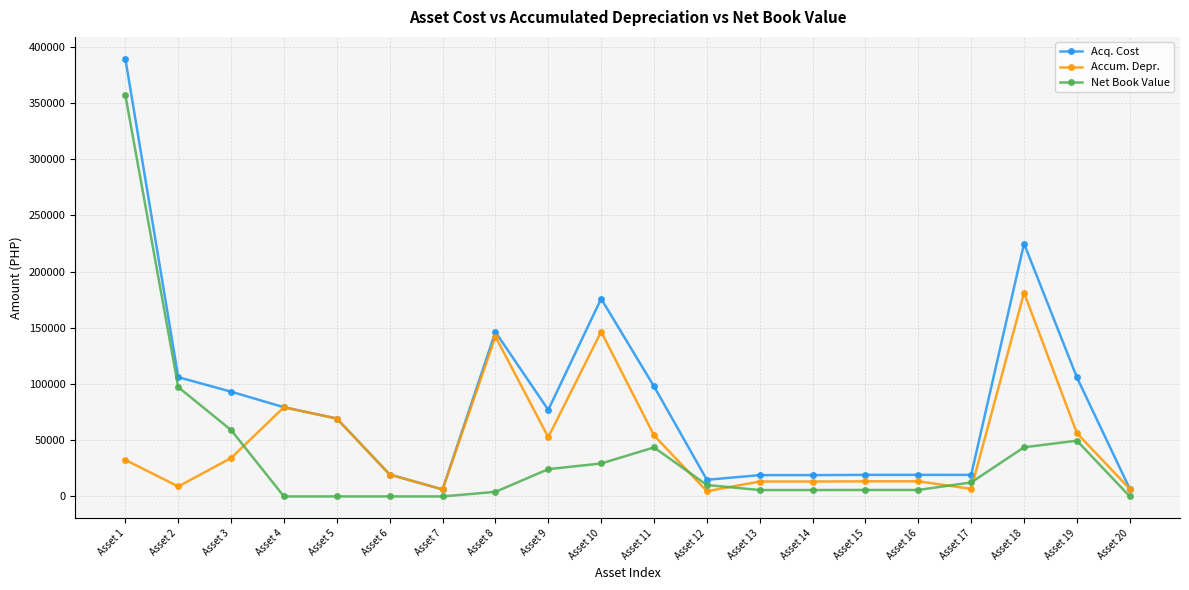

What is the sum of all Acq. Cost values?

1707841.0